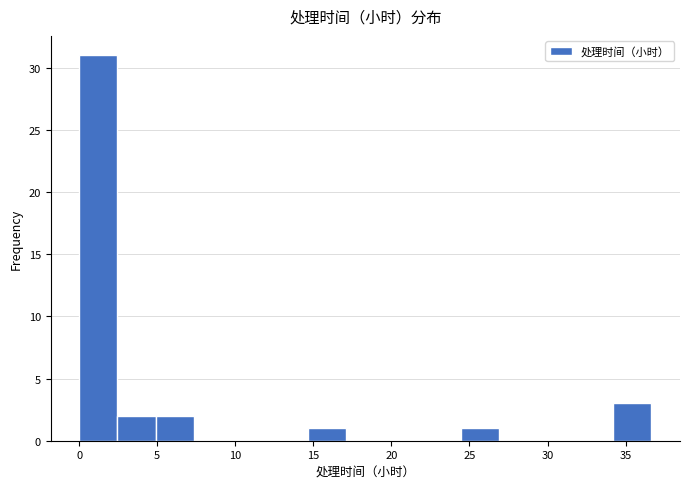

What is the height of the bar covering 14.5 to 17.0 on the x-axis? Neither the bar edges nor the heights are printed on the chart, so give them approximately, as read against the axes.

1